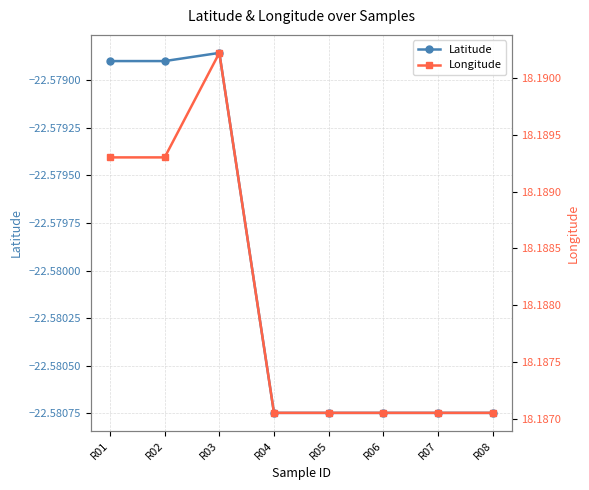

Reading left to right, list all the values displayed in this chart.

Latitude: -22.6	-22.6	-22.6	-22.6	-22.6	-22.6	-22.6	-22.6
Longitude: 18.2	18.2	18.2	18.2	18.2	18.2	18.2	18.2